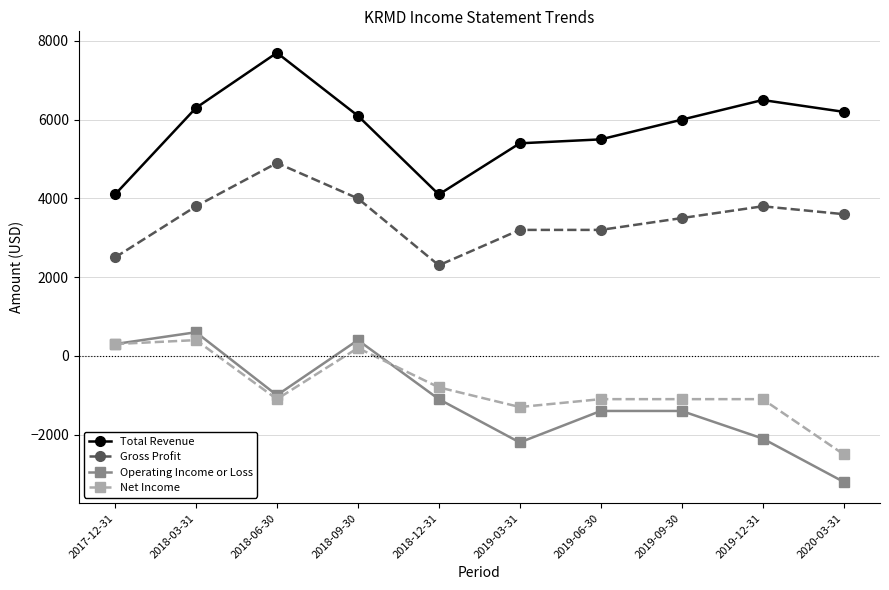

Which series has the widest spread of values?

Operating Income or Loss